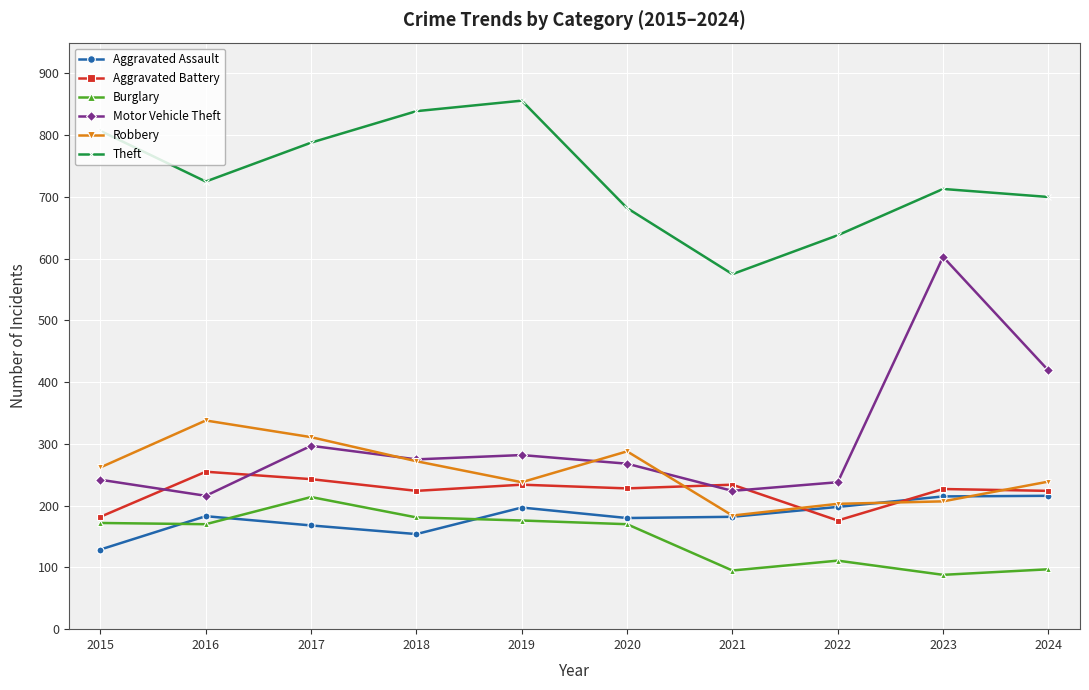

At how many categories does at least one series exceed 775?

4